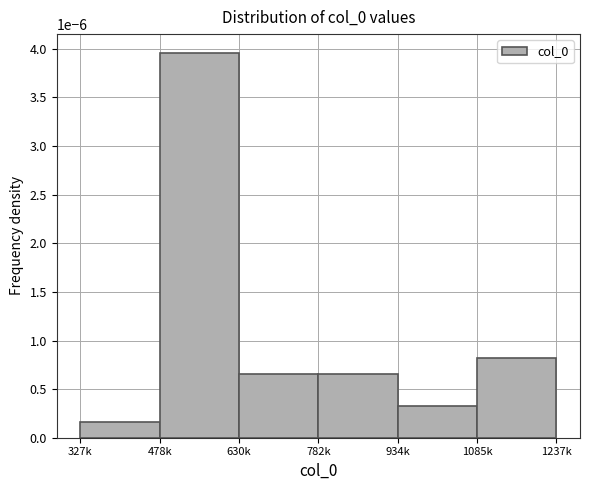

Which has a higher value, 630k or 478k?

478k